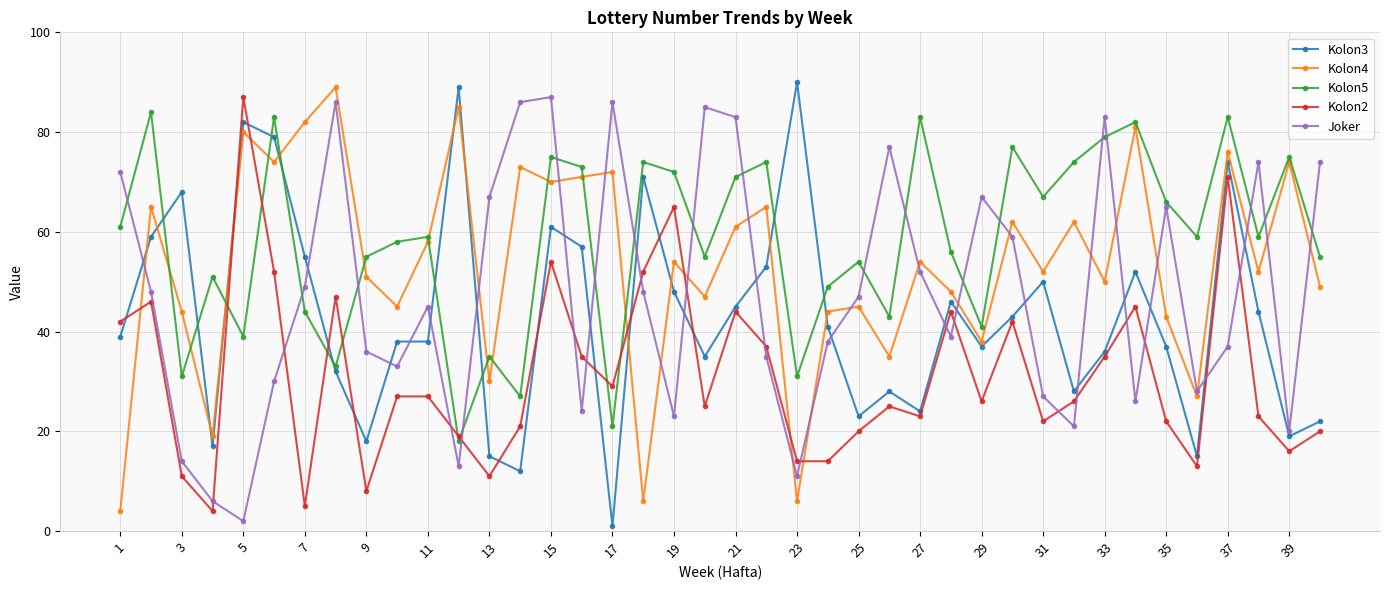

Rank the series by their average value, from lowest to highest.

Kolon2, Kolon3, Joker, Kolon4, Kolon5